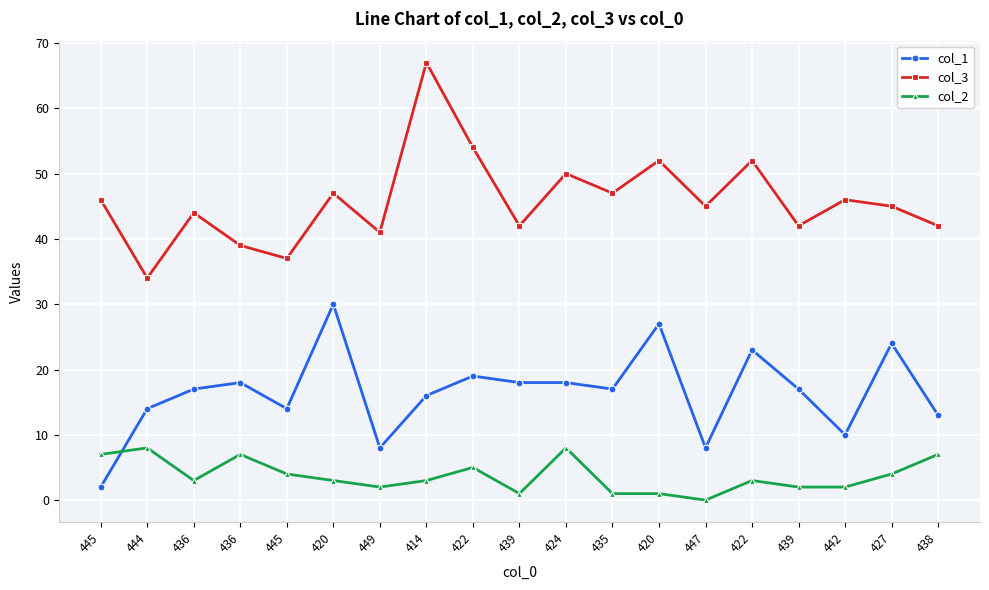

How many lines are shown in the chart?

3